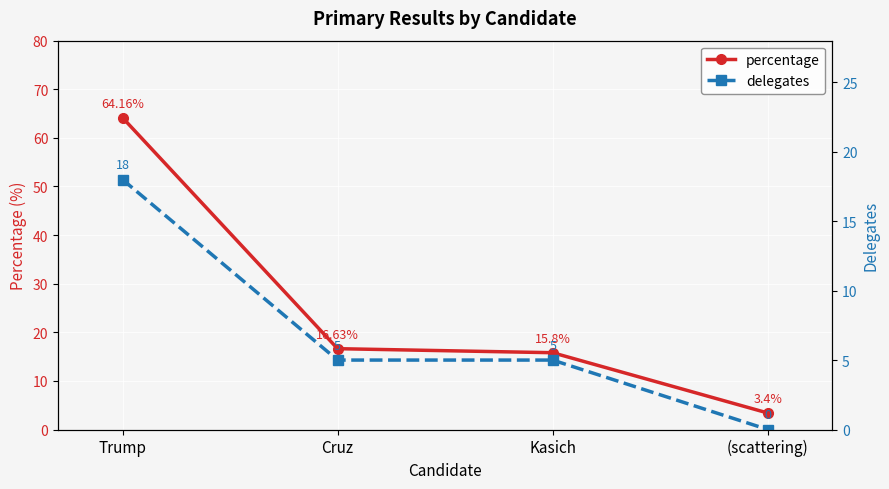

Is it true that percentage equals 29.0 at Cruz?

False